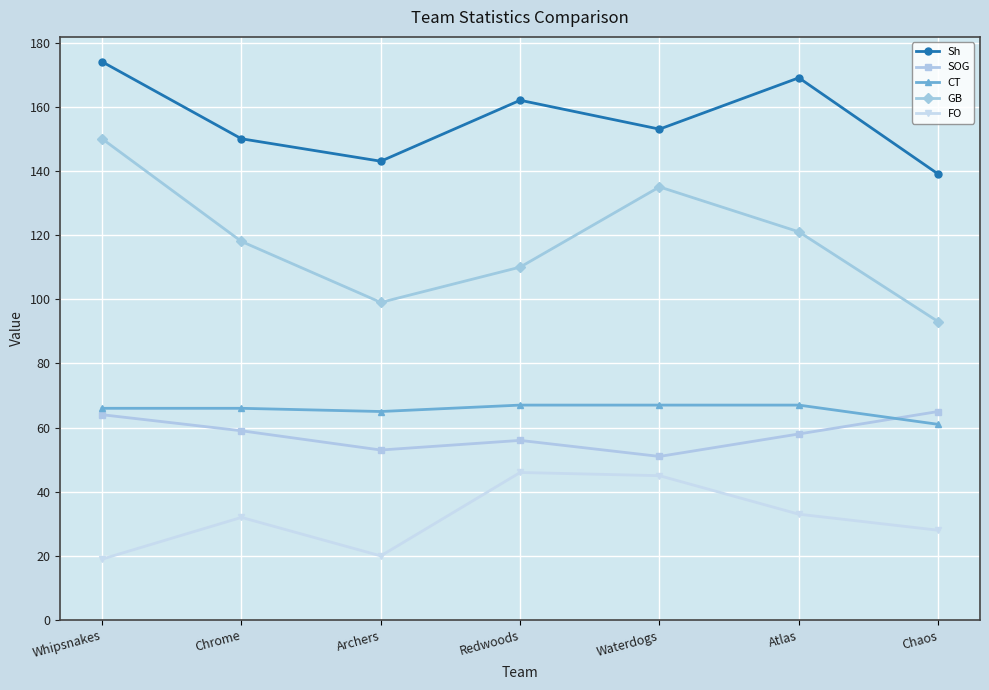

What is the difference between the highest and lowest values at Redwoods?

116